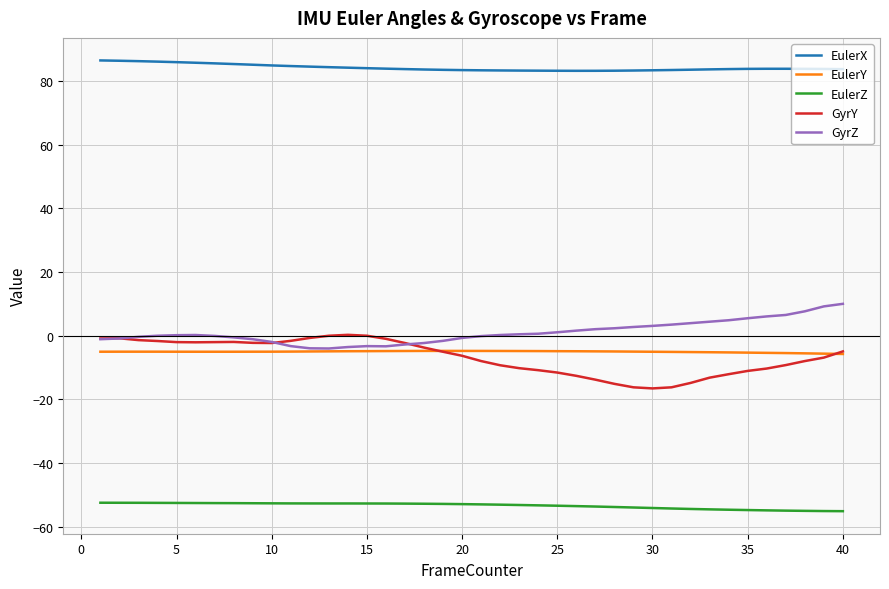

What is the smallest value displayed?

-55.2